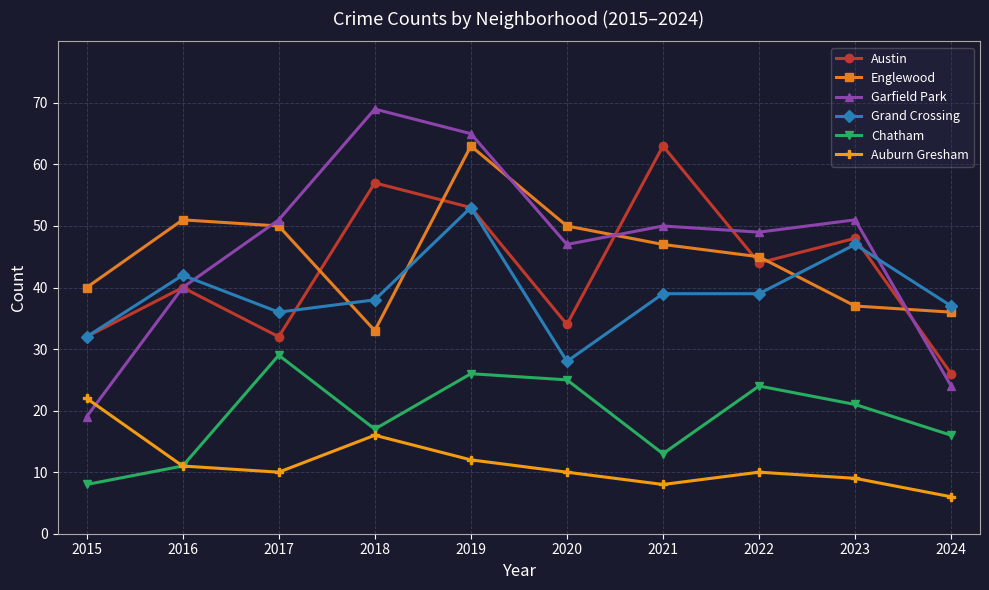

Which series has the widest spread of values?

Garfield Park